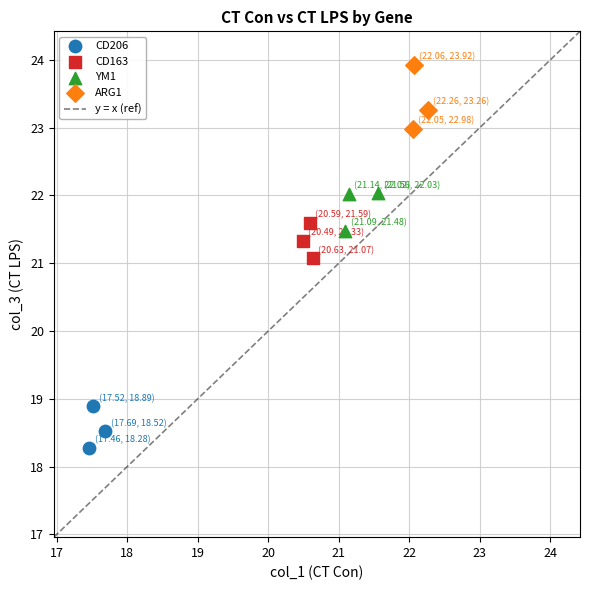

Which series reaches the maximum Y coordinate?

ARG1